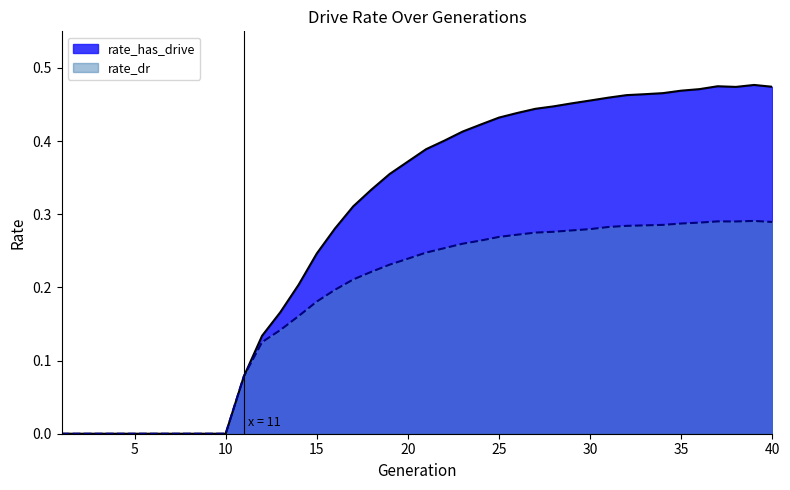

The rate_dr series shows 0.3 at 28. True or false?

True